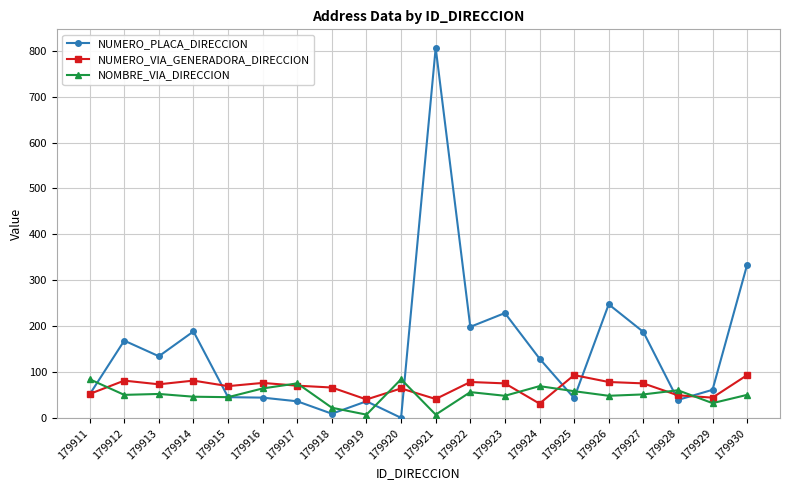

Is it true that NOMBRE_VIA_DIRECCION equals 52 at 179927?

True